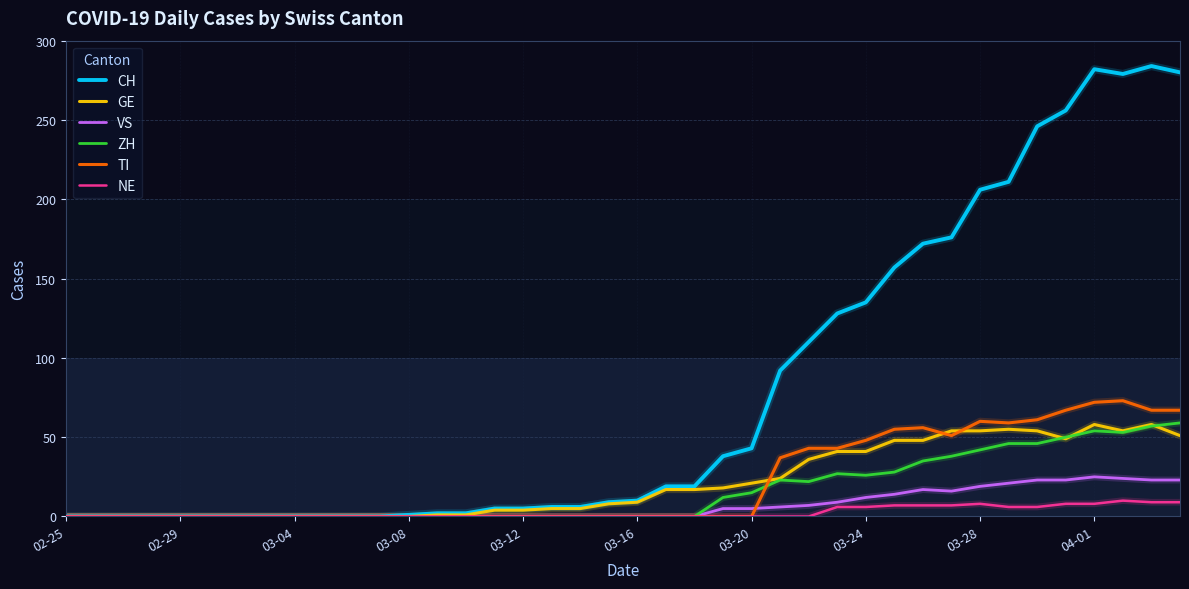

Which series has the largest range (max minus min)?

CH